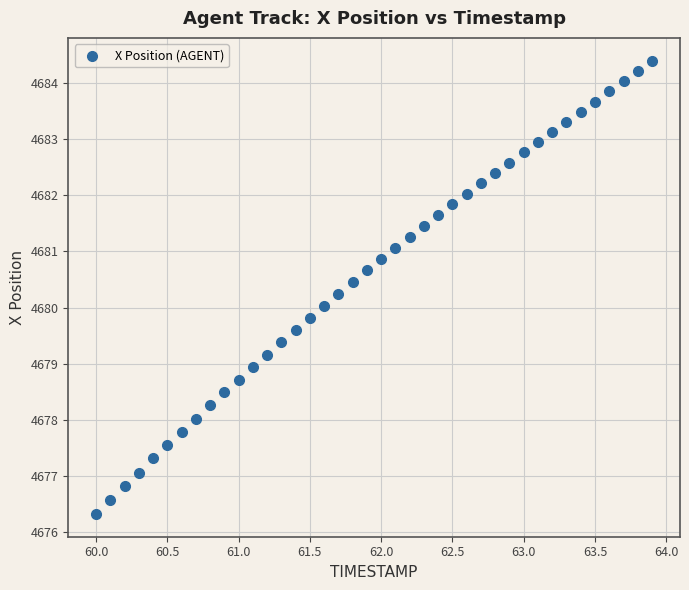

What is the range of Y values (max minus min)?

8.1